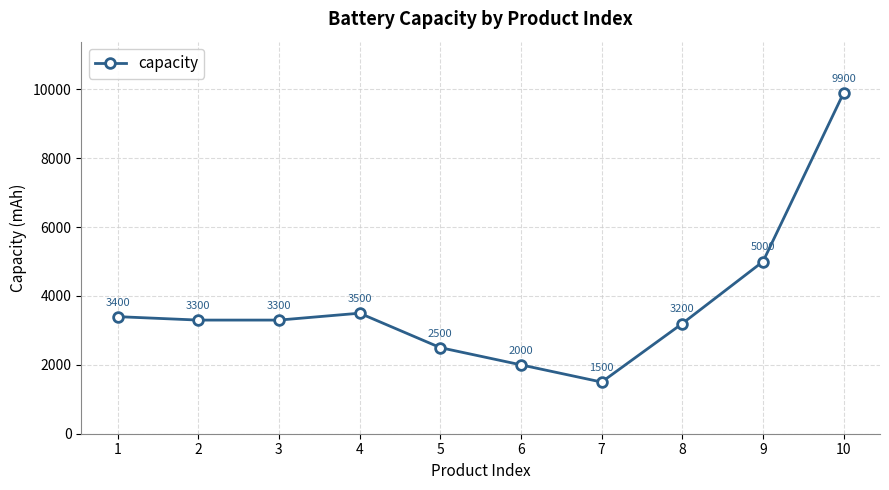

Does the chart have visible grid lines?

Yes